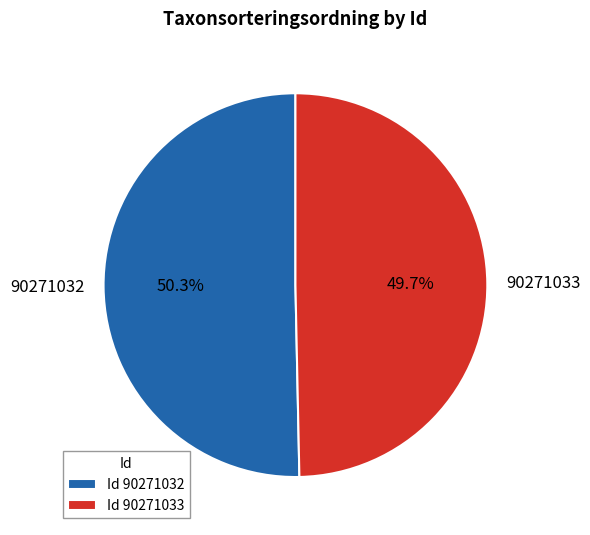

Approximately how many times larger is the value at 90271032 compared to 90271033?

1.0